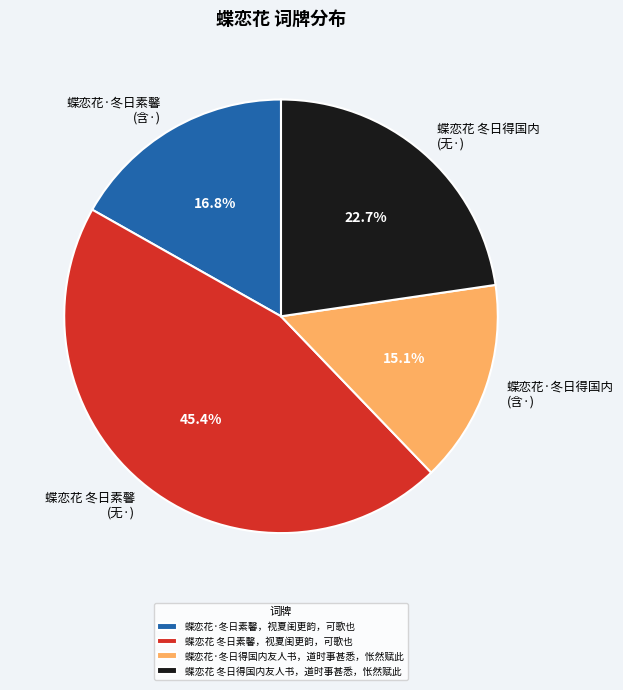

To the nearest percent, what percentage of the pie is 蝶恋花 冬日素馨，视夏闺更韵，可歌也?

45%